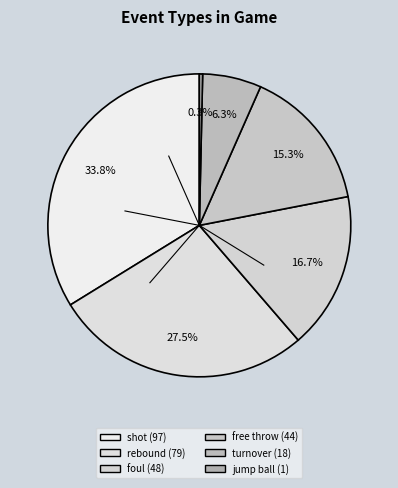

Count the number of slices in the pie.

6